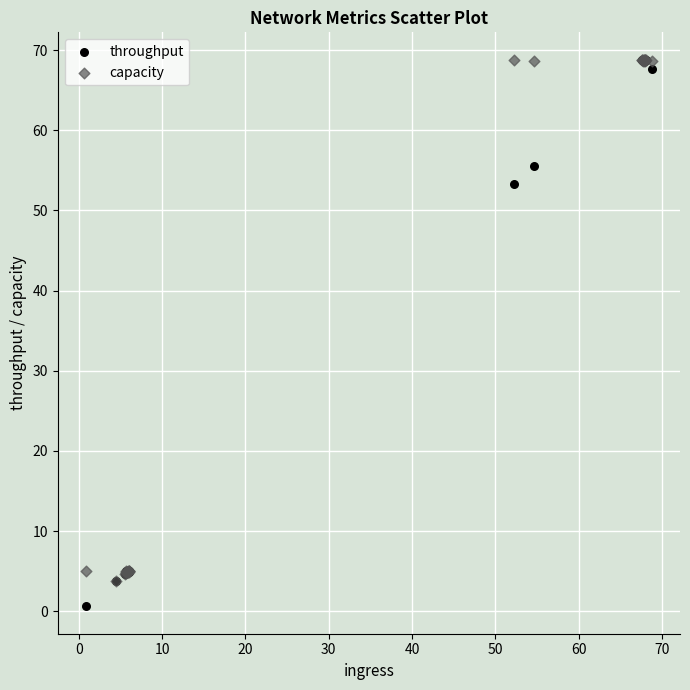

In the throughput series, what Y value is closest to 34?

53.3